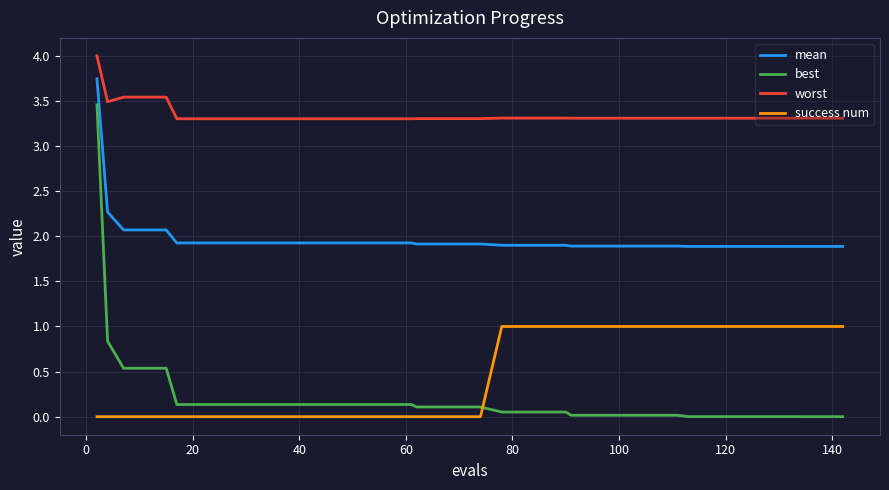

How many lines are shown in the chart?

4